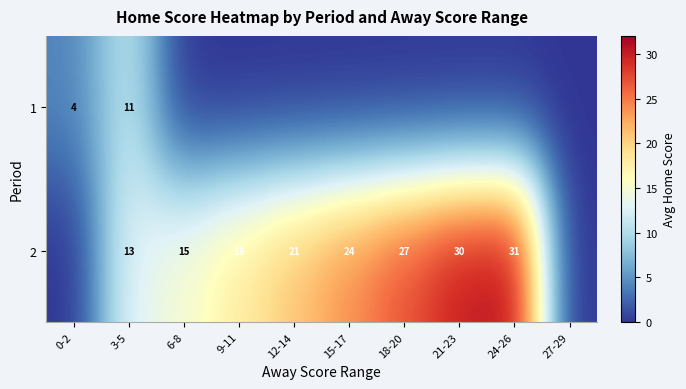

At which category is the sum across all series the highest?

24-26